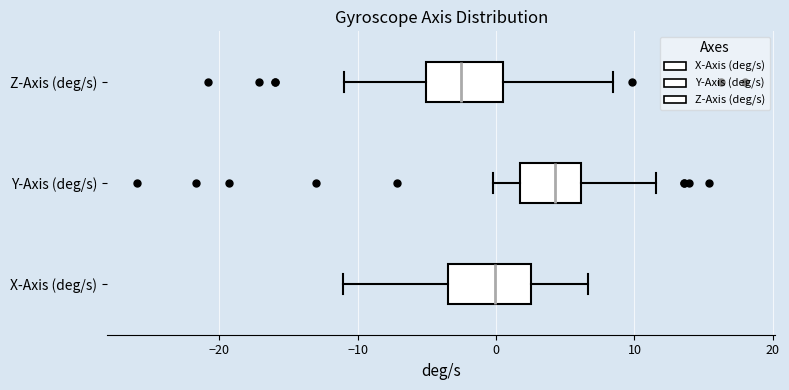

Reading bottom to top, transcribe this box plot: for each box, give where its median line is, the range the box spans, and where its two whiskers end, as read against the x-axis. The values are not printed on the chart, so give them approximately, as read against the axis.

X-Axis (deg/s): median 0, box -3 to 3, whiskers -11 to 7
Y-Axis (deg/s): median 4, box 2 to 6, whiskers 0 to 12
Z-Axis (deg/s): median -2, box -5 to 0, whiskers -11 to 8